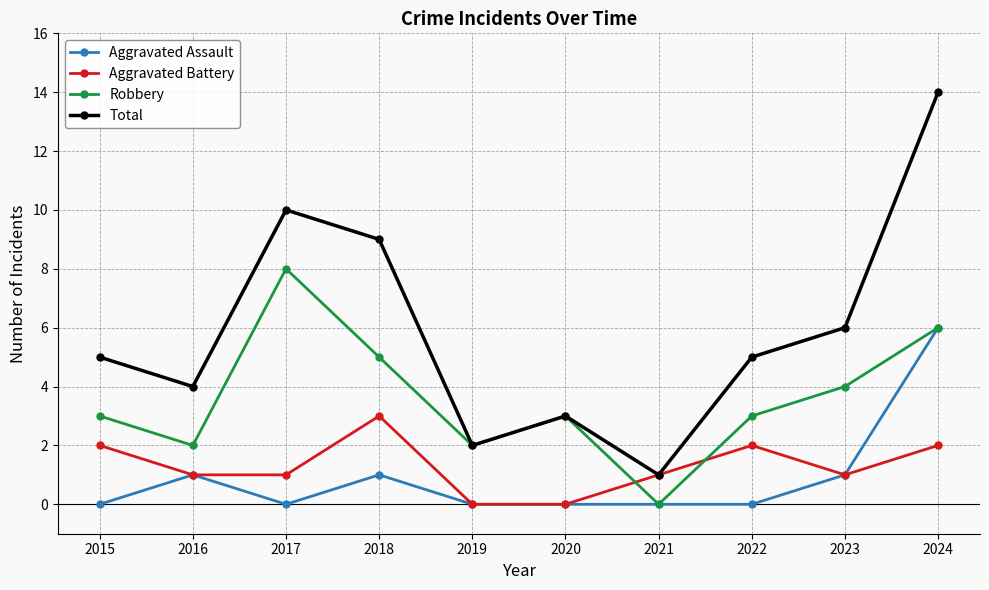

At which label is Total closest to 7?

2023